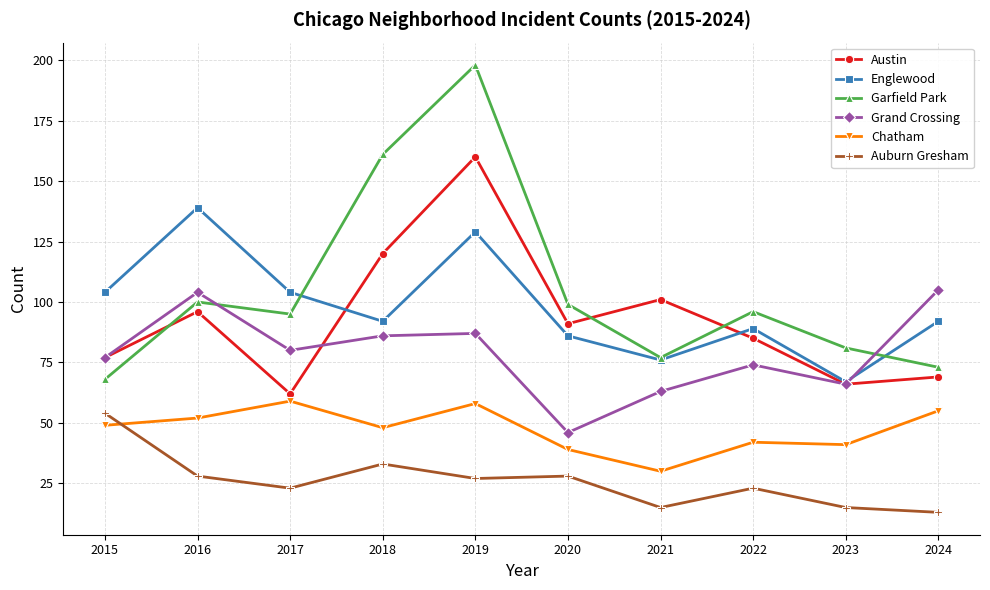

Is this an area chart (filled region under the line)?

No